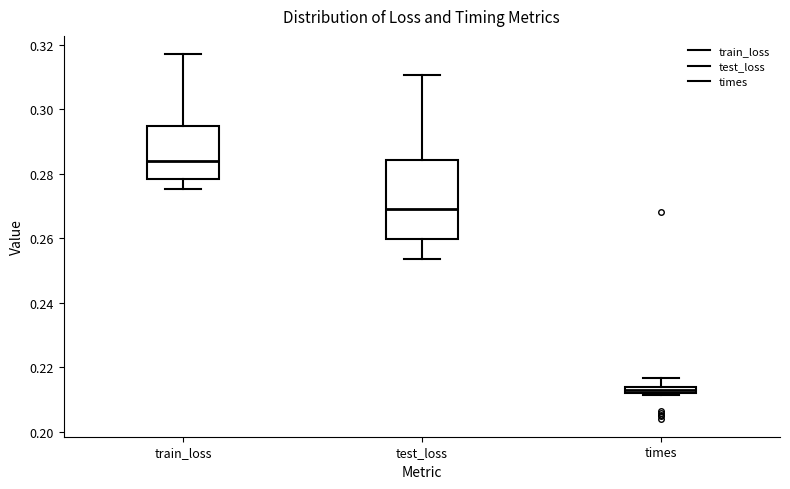

Which box has the highest median line?

train_loss